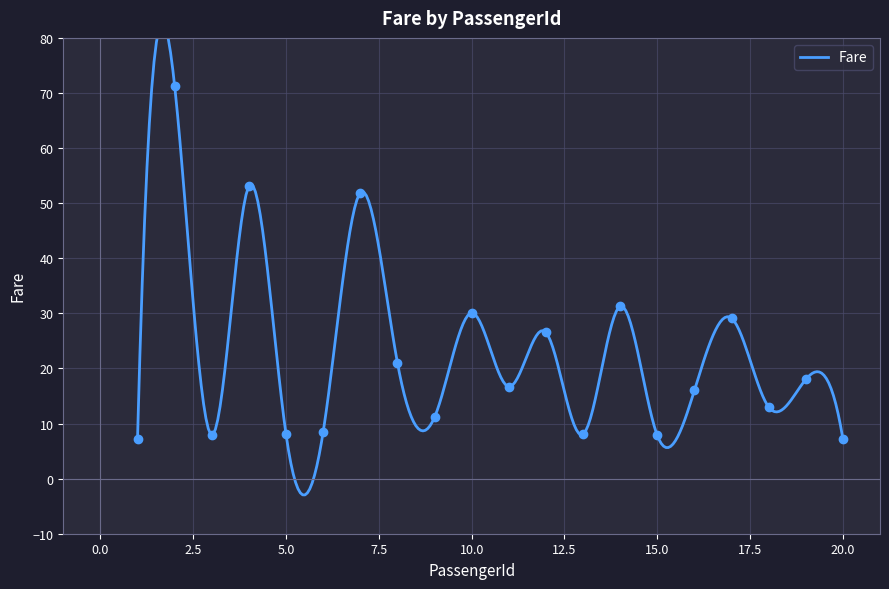

How many categories are shown in the chart?

20